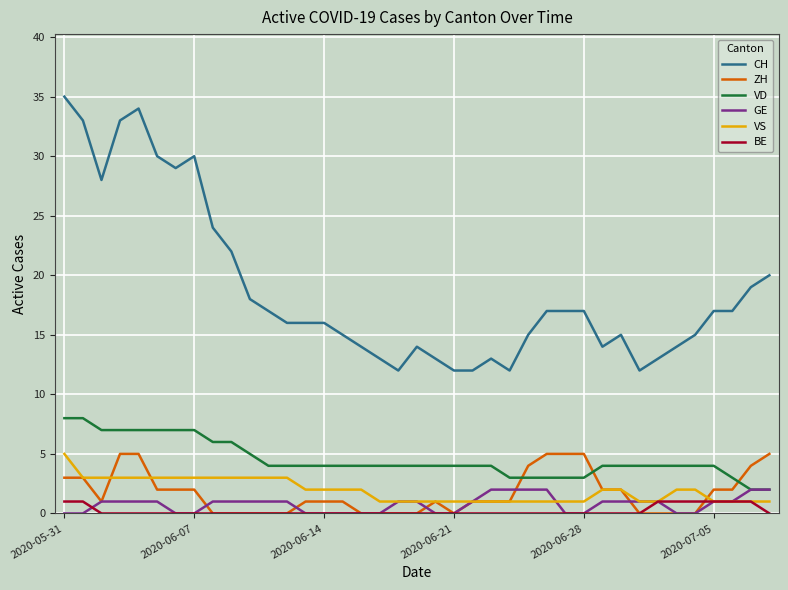

Which series has the widest spread of values?

CH